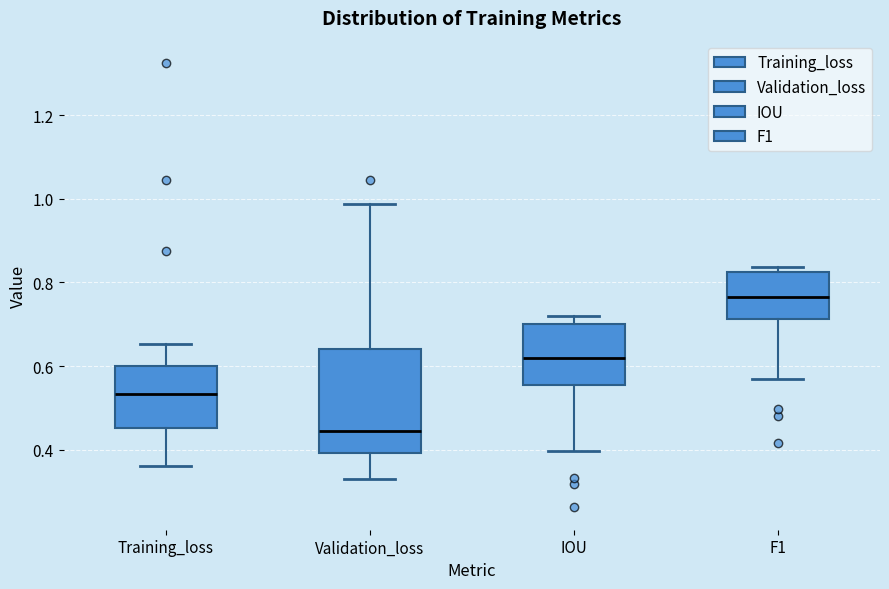

Comparing the boxes themselves (not the whiskers), which one is the tallest?

Validation_loss